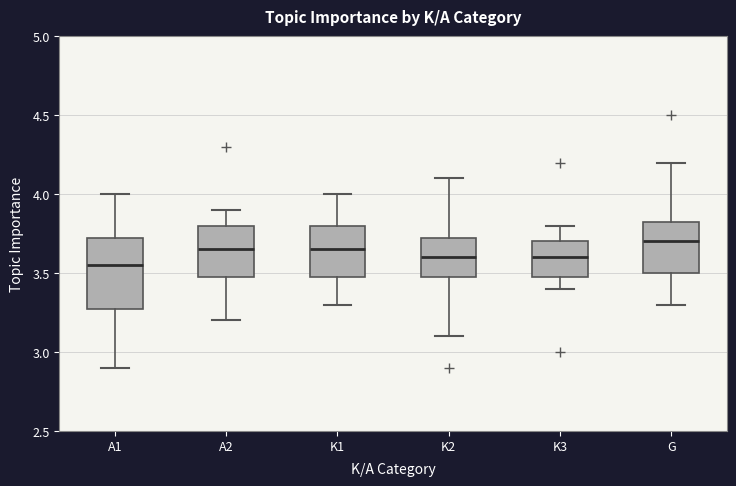

Which box is the tallest, from its lower edge to its upper edge?

A1